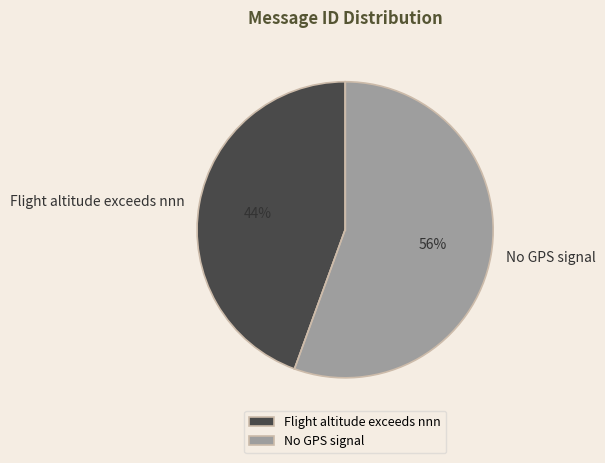

Is the sum of Flight altitude exceeds nnn and No GPS signal greater than half?

Yes